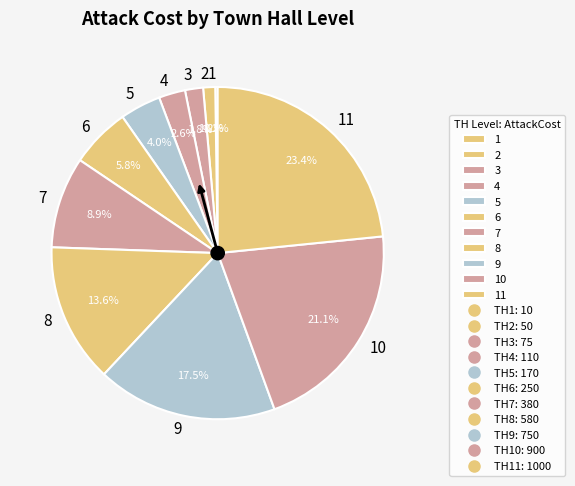

Approximately how many times larger is the value at 2 compared to 5?

0.3